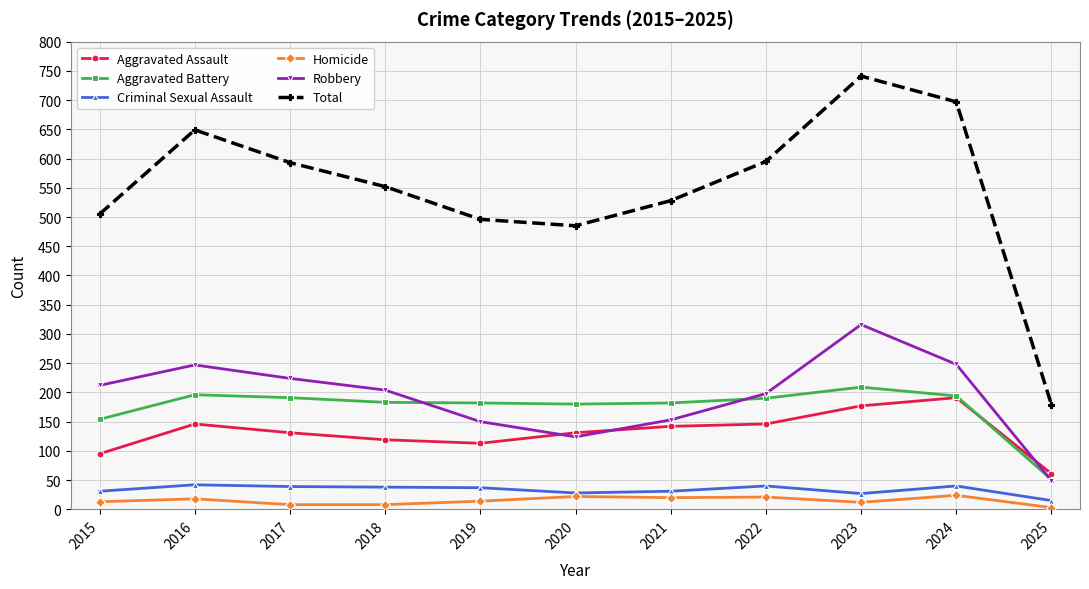

How many lines are shown in the chart?

6